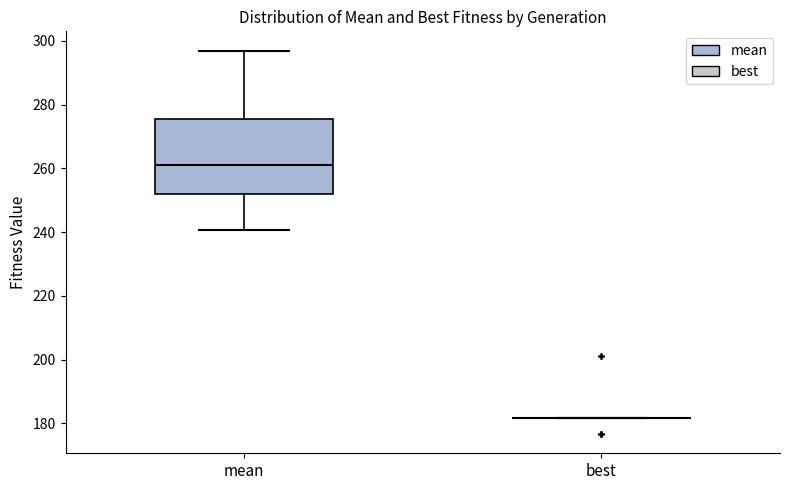

Which box is the tallest, from its lower edge to its upper edge?

mean